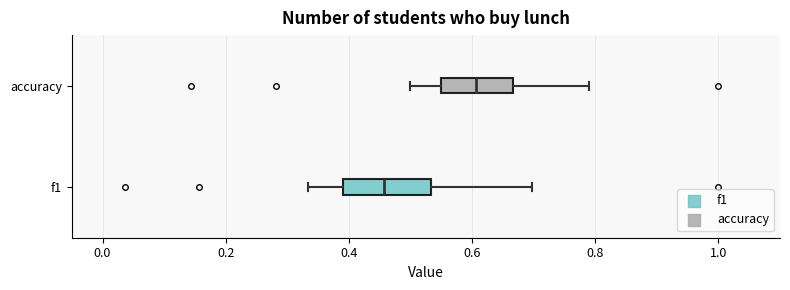

Reading bottom to top, read every box against the x-axis: the position of its median line, the range the box covers, and the ends of its whiskers. The values are not printed on the chart, so give them approximately, as read against the axis.

f1: median 0.46, box 0.40 to 0.54, whiskers 0.34 to 0.70
accuracy: median 0.60, box 0.56 to 0.66, whiskers 0.50 to 0.78